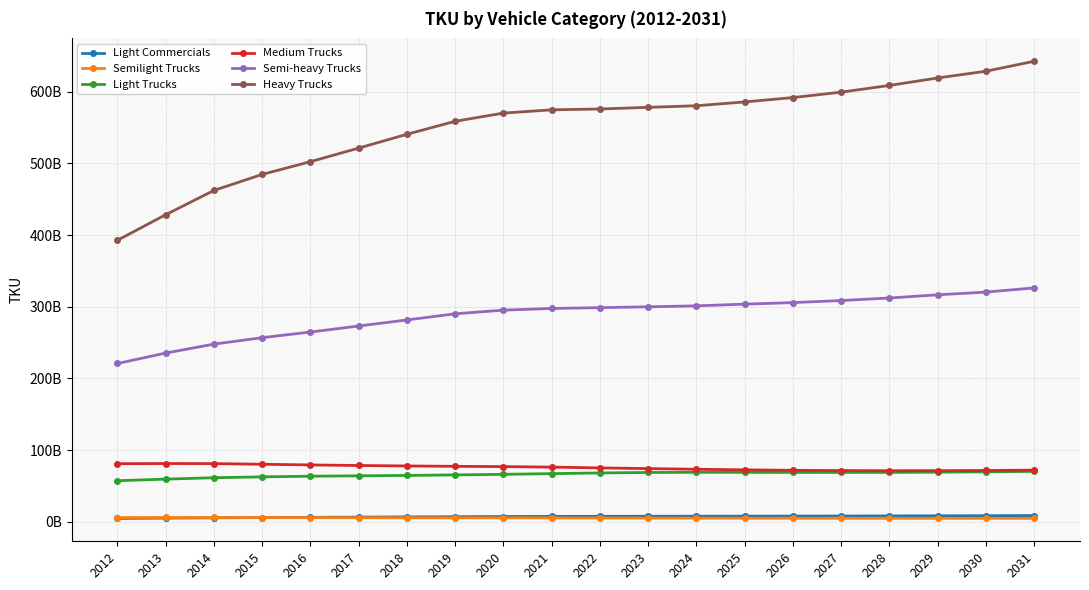

Does the chart have visible grid lines?

Yes